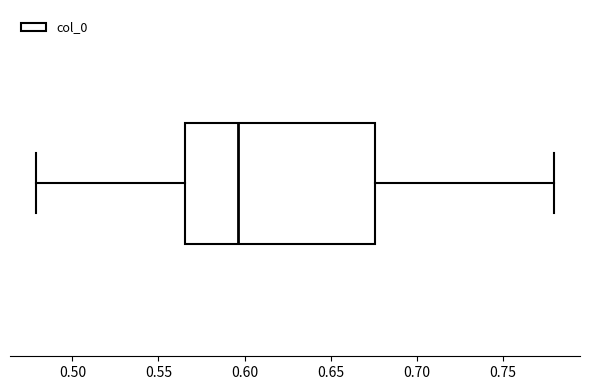

Transcribe this box plot: give where the median line is, the range the box spans, and where the two whiskers end, as read against the x-axis. The values are not printed on the chart, so give them approximately, as read against the axis.

median 0.595, box 0.565 to 0.675, whiskers 0.480 to 0.780